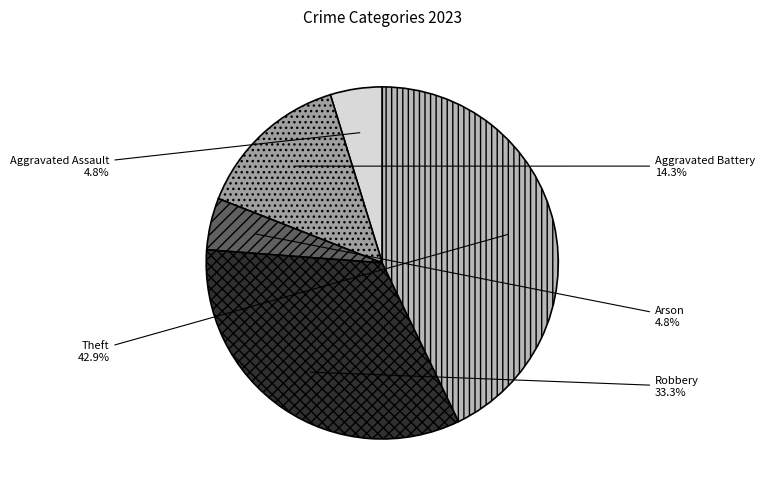

Combined, do Aggravated Battery and Aggravated Assault account for over 50%?

No